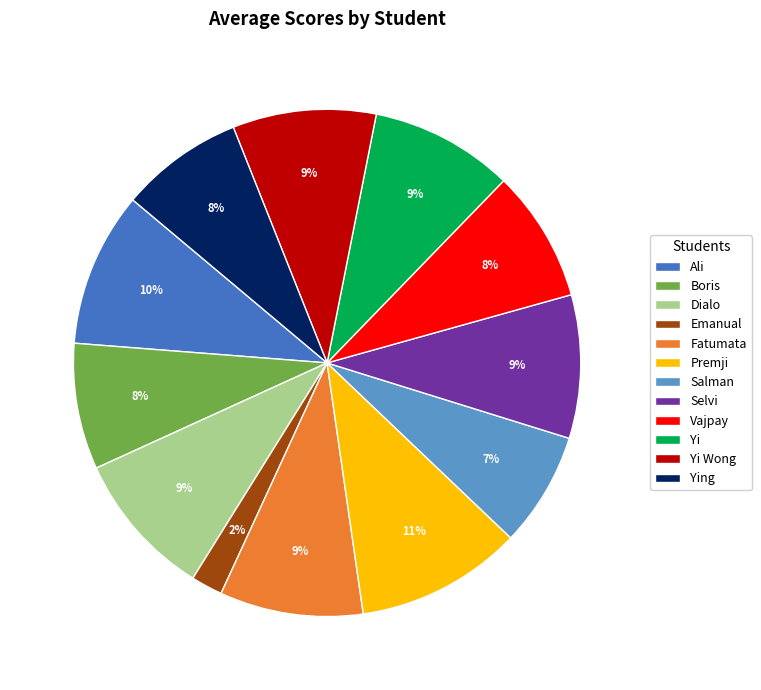

To the nearest percent, what is the average slice percentage?

8%